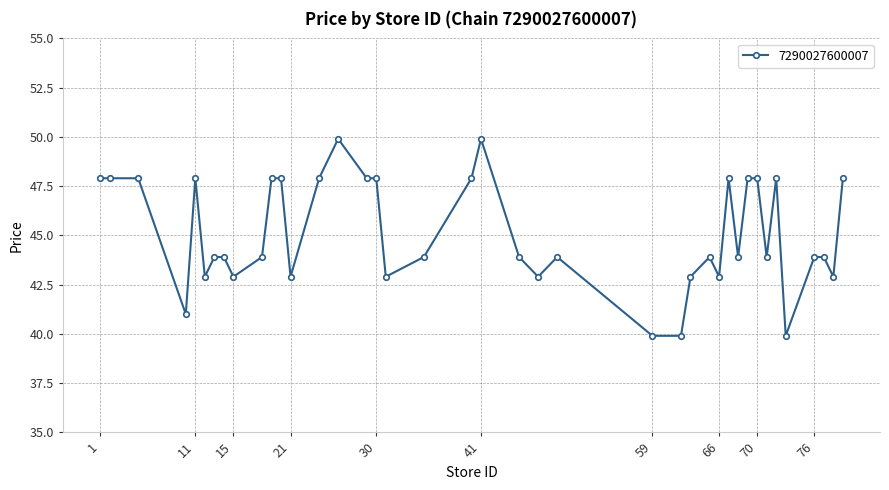

How many values are below 43?

12